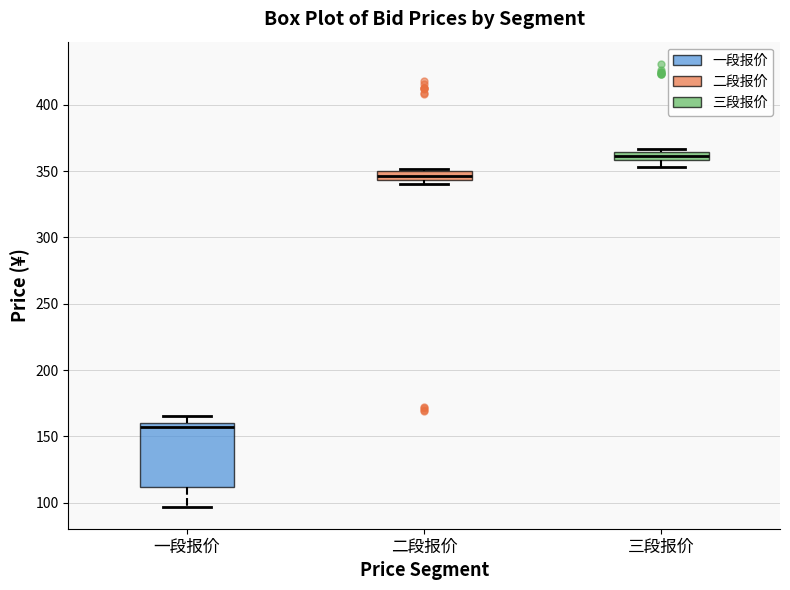

Which box has the highest median line?

三段报价